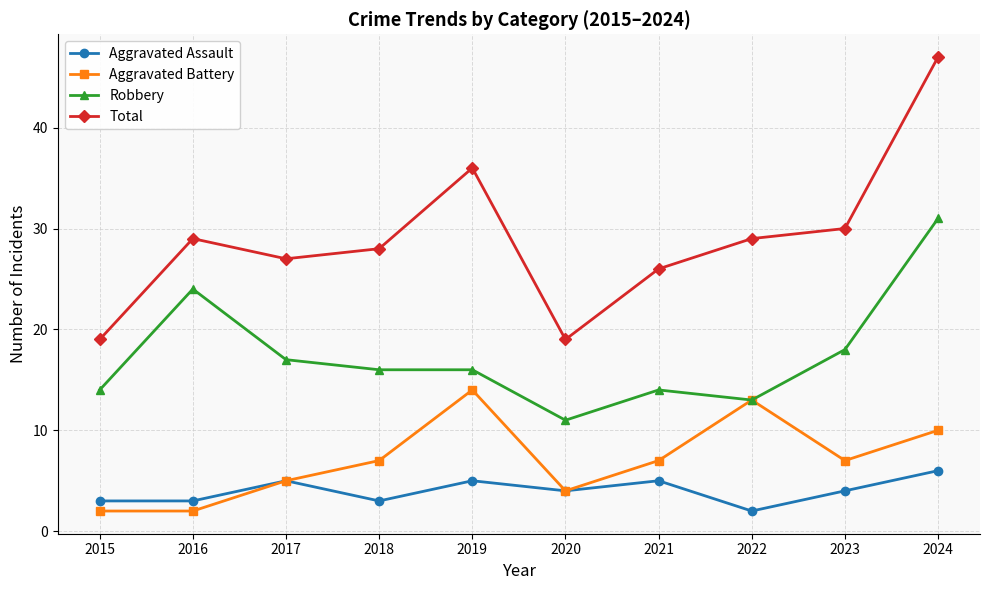

Is the value of Robbery at 2015 greater than the value of Total at 2022?

No